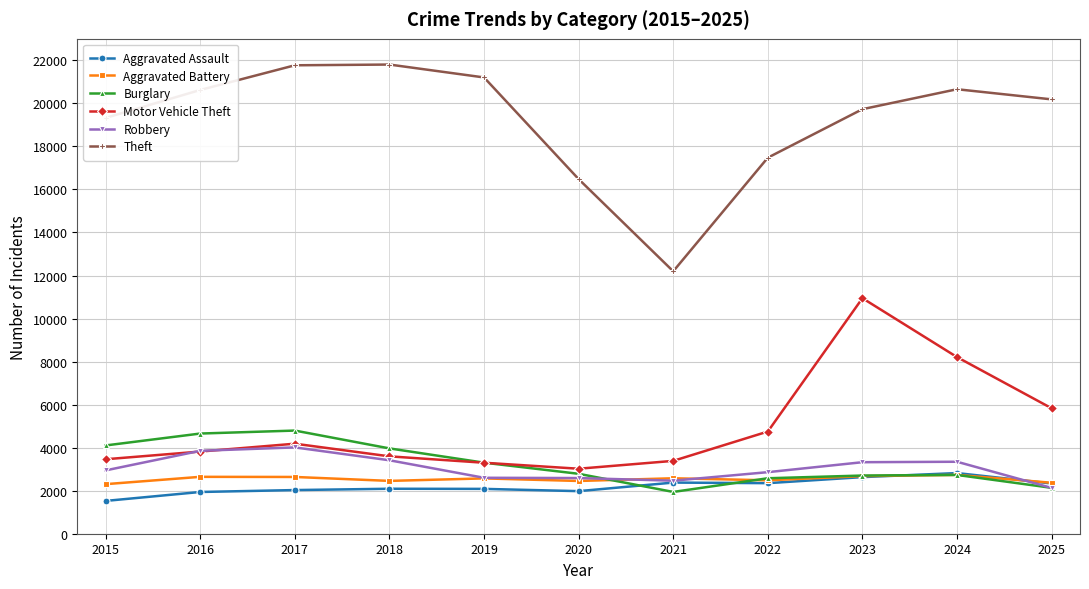

Which series has the widest spread of values?

Theft